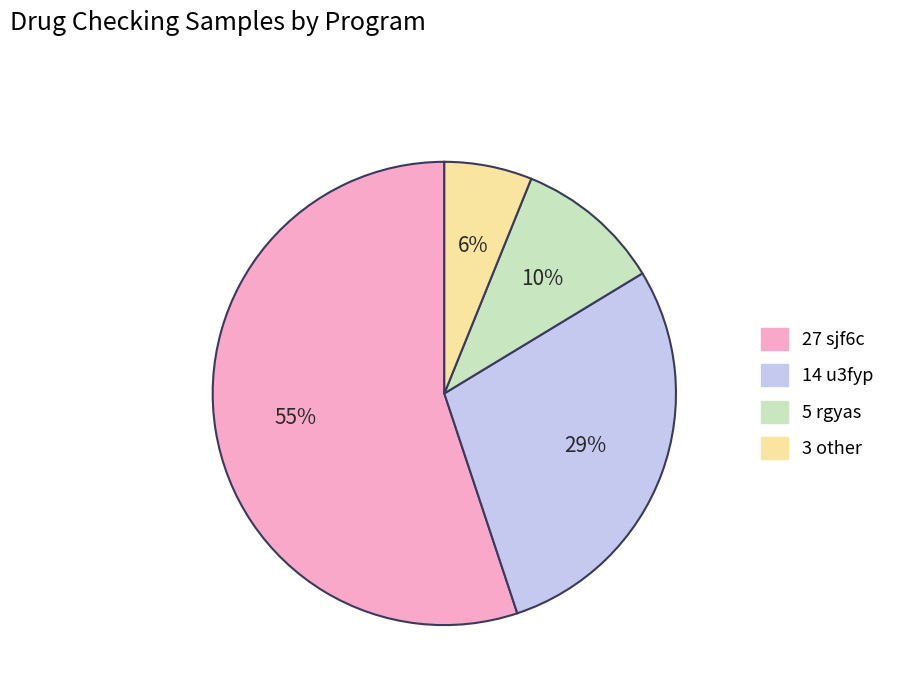

To the nearest percent, what is the average slice percentage?

25%